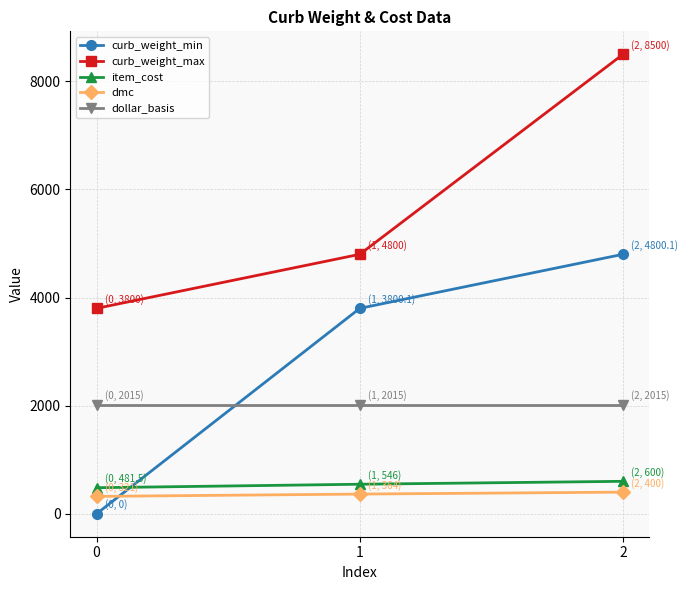

What is the difference between the highest and lowest values at 2?

8100.0